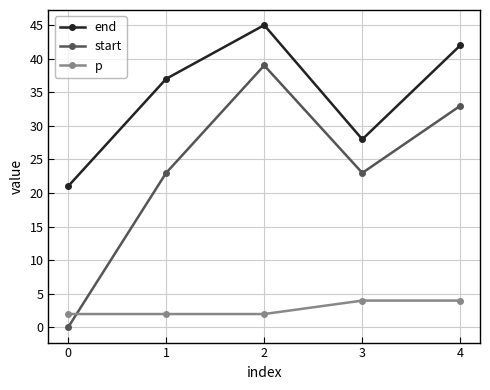

Count the number of data series in this chart.

3